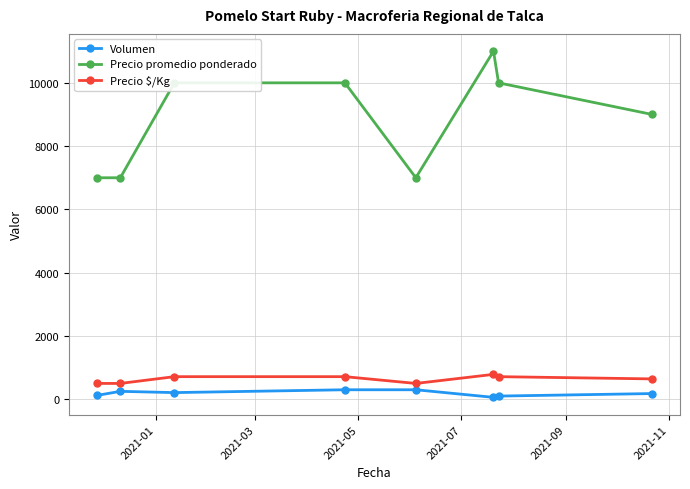

How many data points does each series have?

8